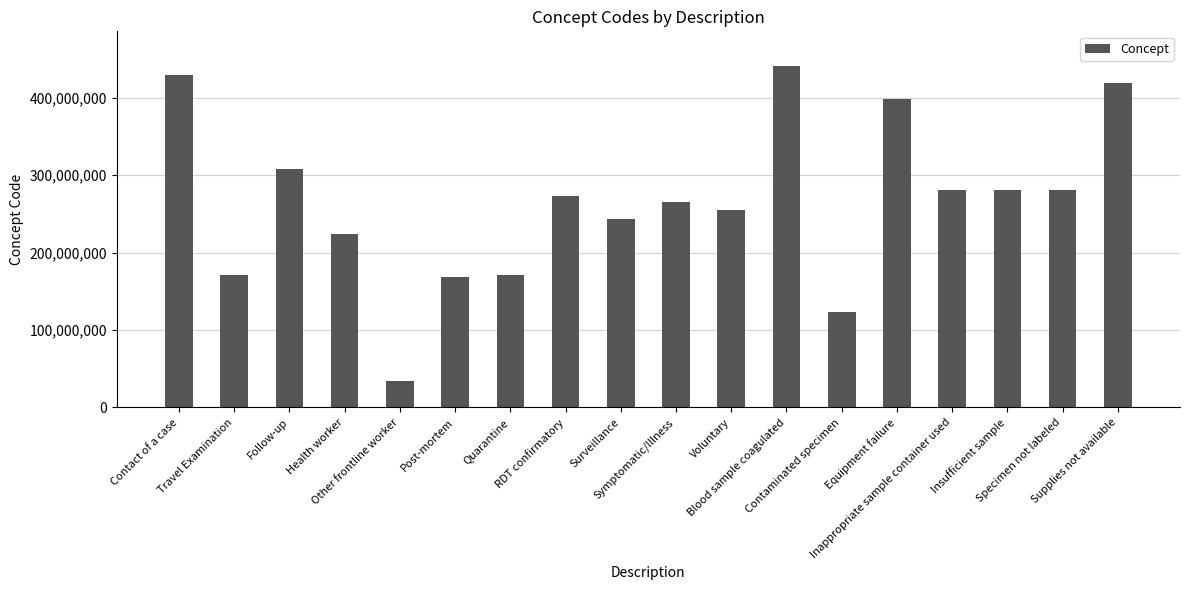

What is the greatest value displayed?

441510007